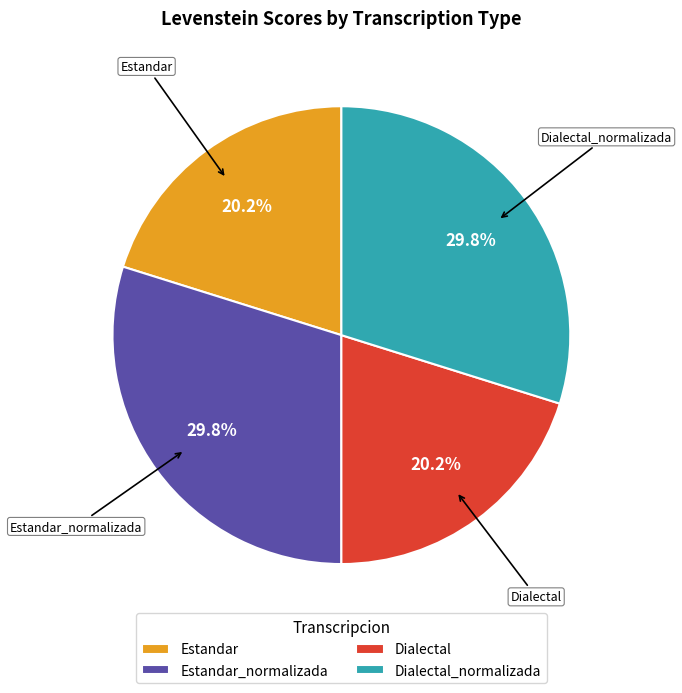

Is the sum of Estandar_normalizada and Dialectal_normalizada greater than half?

Yes